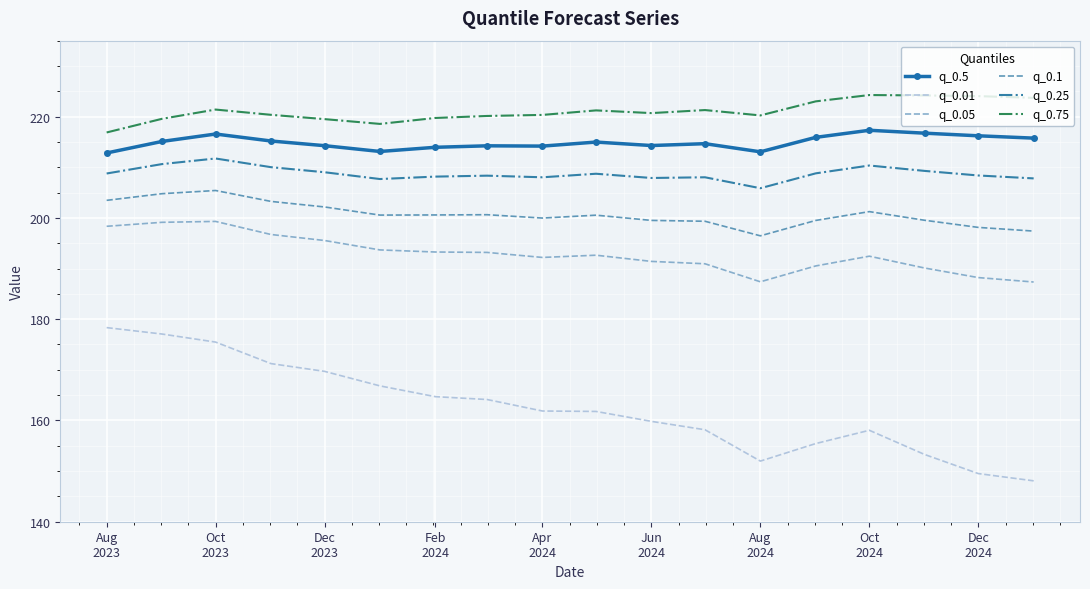

What is the maximum value for q_0.01?

178.3